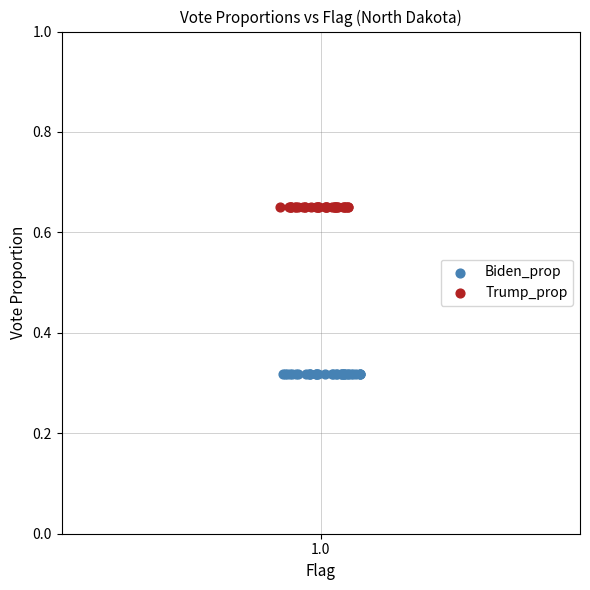

Which series contains the highest Y value?

Trump_prop